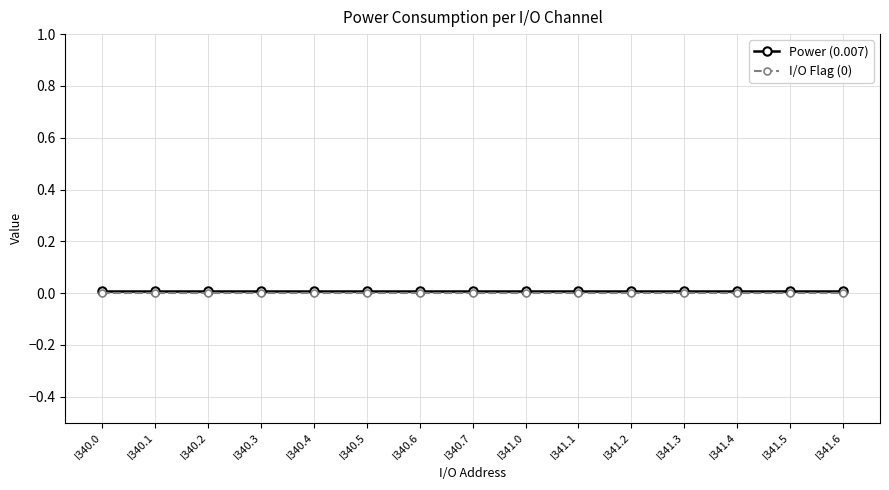

What is the label of the 14th point from the right?

I340.1